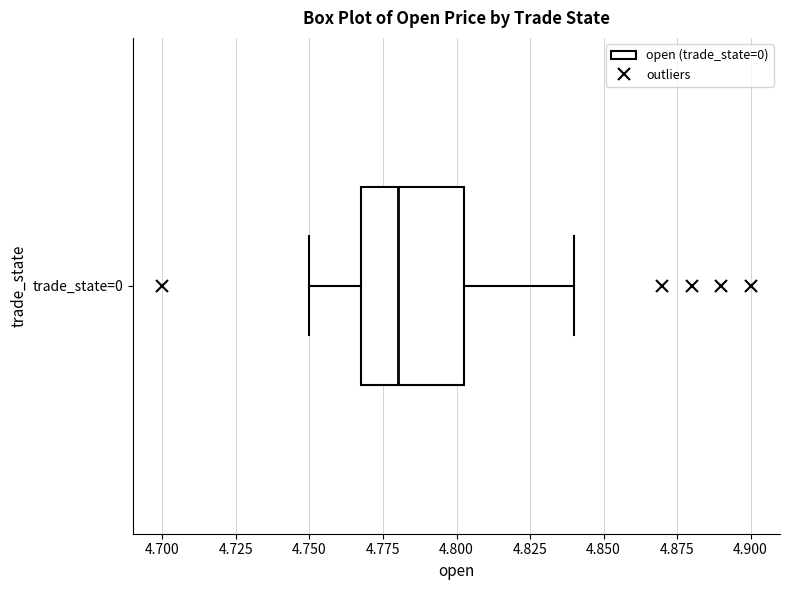

Transcribe this box plot: give where the median line is, the range the box spans, and where the two whiskers end, as read against the x-axis. The values are not printed on the chart, so give them approximately, as read against the axis.

median 4.780, box 4.770 to 4.805, whiskers 4.750 to 4.840